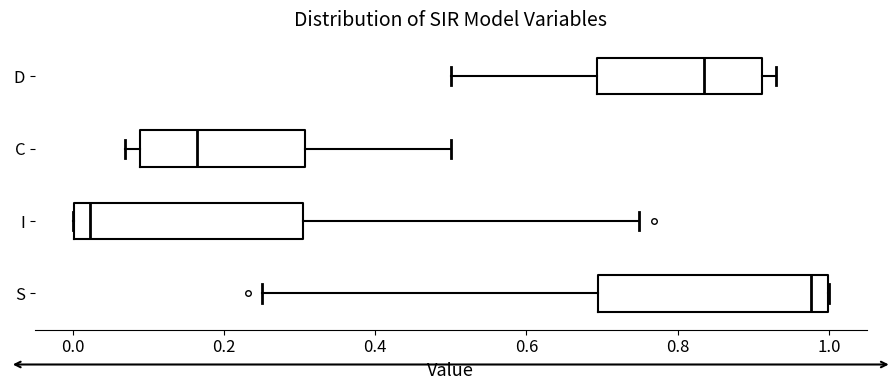

Where does the right whisker of the box for I end on the x-axis? The values are not printed on the chart, so give them approximately, as read against the axis.

0.74